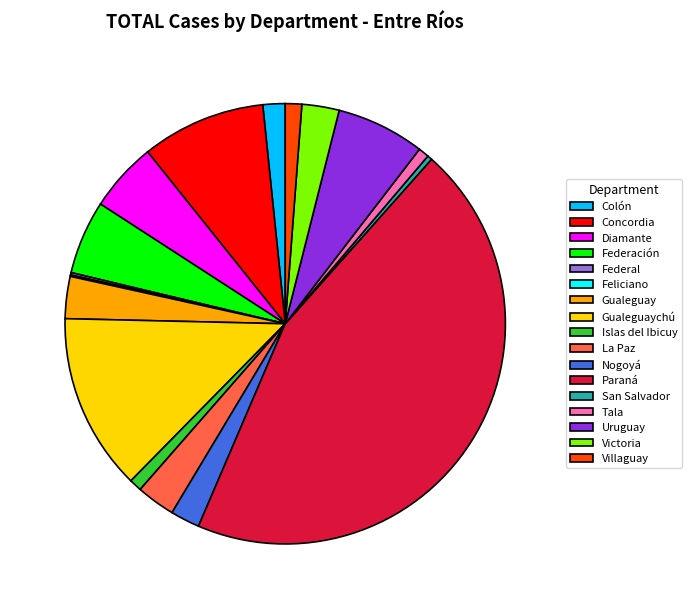

Is Gualeguaychú the majority of the pie?

No